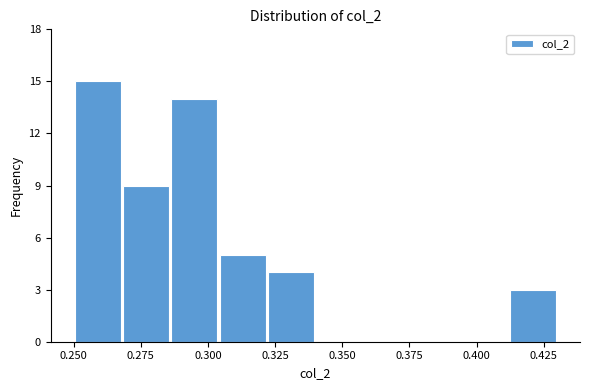

Read against the x-axis, roughly where is the centre of the tallest bar?

0.260